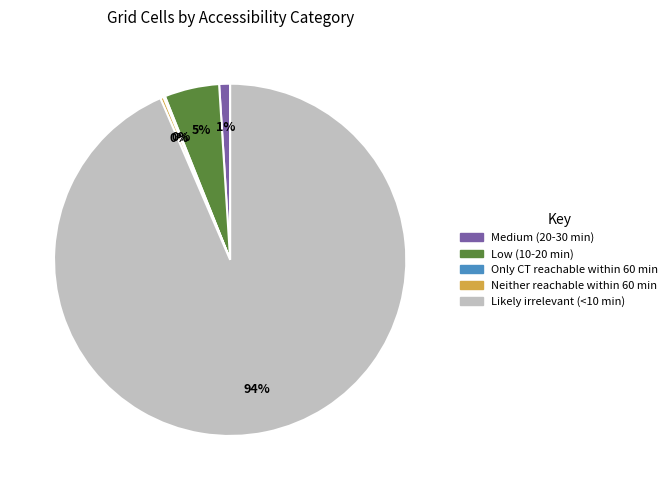

The Low (10-20 min) slice represents 1% of the pie. True or false?

False